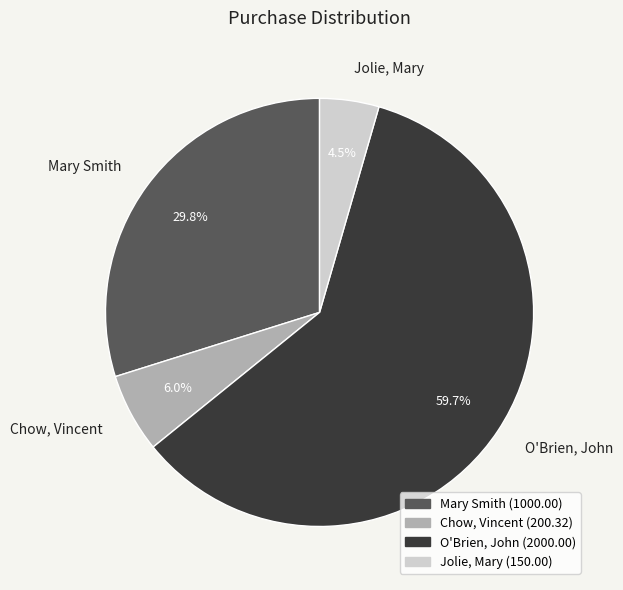

What is the largest slice in the pie chart?

O'Brien, John